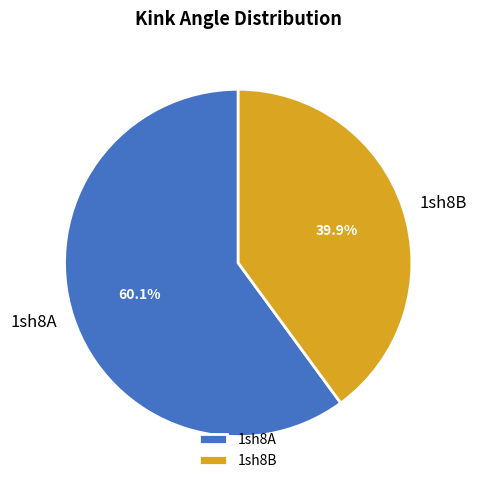

Which category has the smallest portion of the pie?

1sh8B